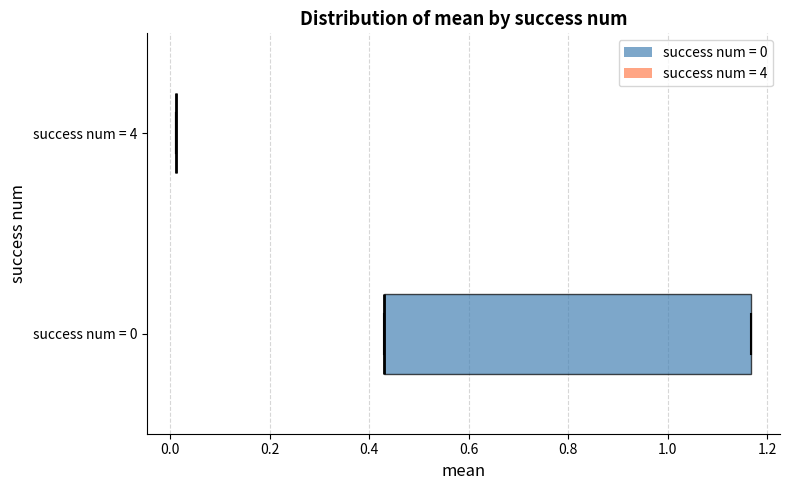

Where is the left edge of the box for success num = 0 on the x-axis? The values are not printed on the chart, so give them approximately, as read against the axis.

0.42